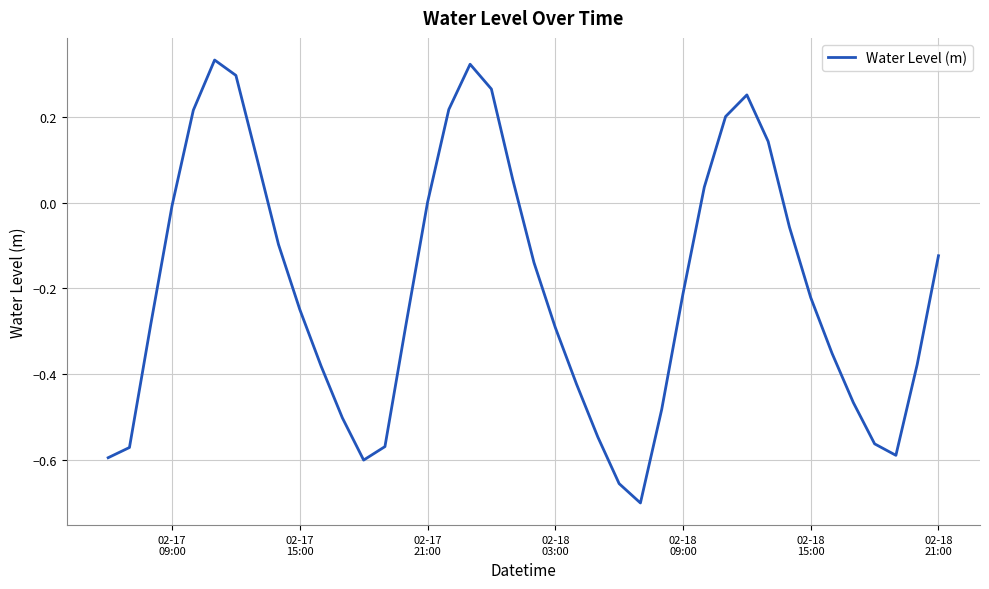

How many lines are shown in the chart?

1